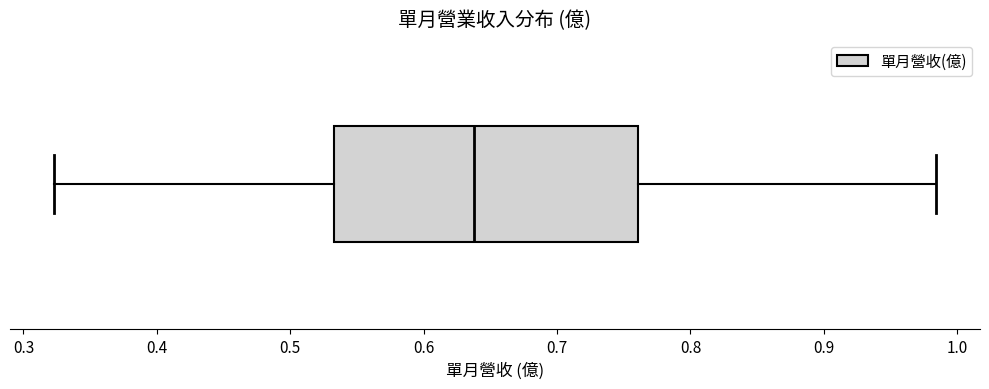

Transcribe this box plot: give where the median line is, the range the box spans, and where the two whiskers end, as read against the x-axis. The values are not printed on the chart, so give them approximately, as read against the axis.

median 0.64, box 0.53 to 0.76, whiskers 0.32 to 0.98